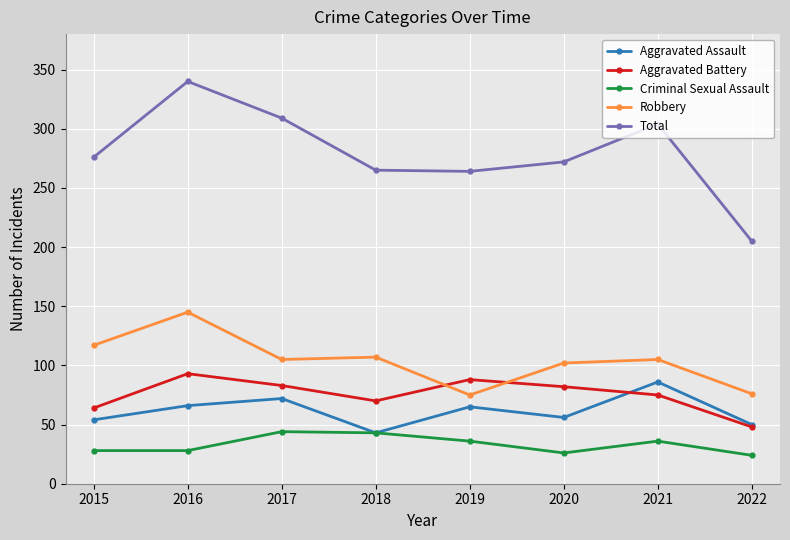

What is the highest value of the Total series?

340